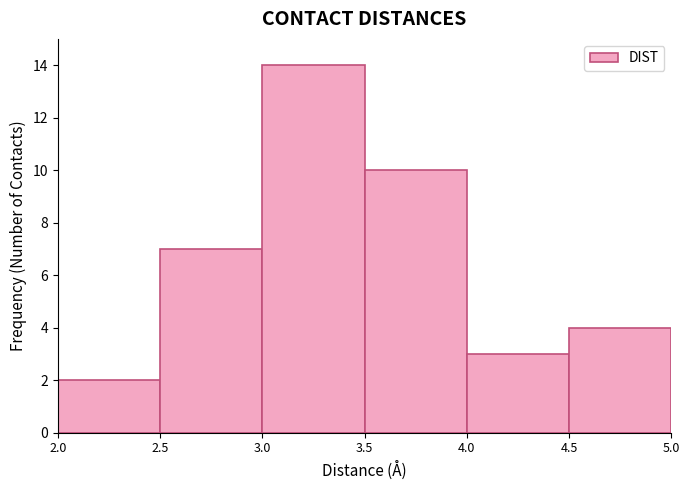

Which range on the x-axis has the tallest bar?

3.0 to 3.5